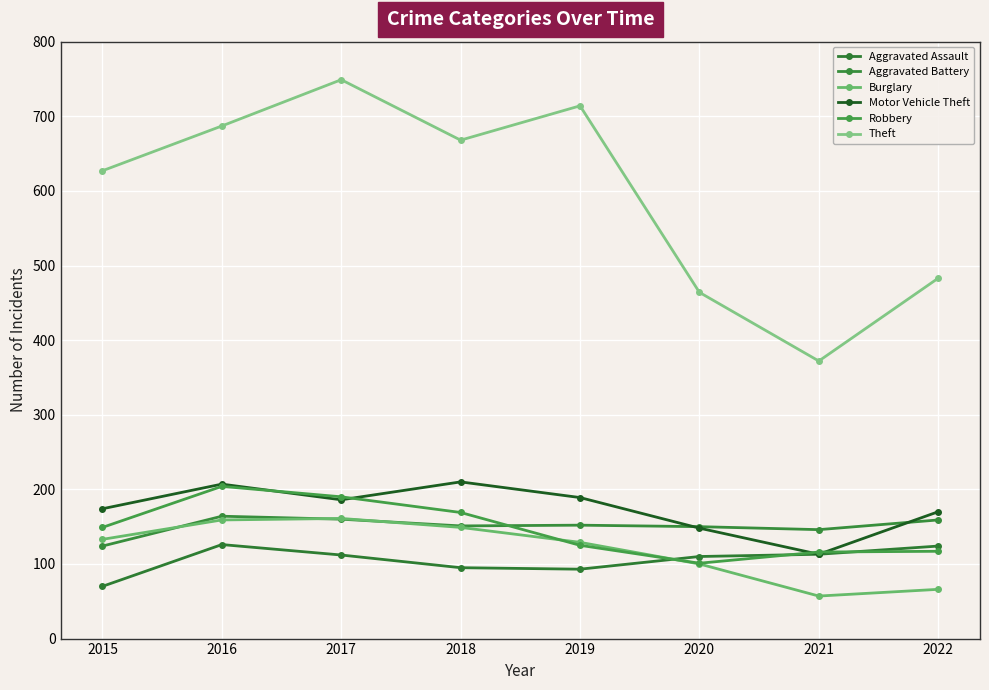

Rank the series by their maximum value, from lowest to highest.

Aggravated Assault, Burglary, Aggravated Battery, Robbery, Motor Vehicle Theft, Theft